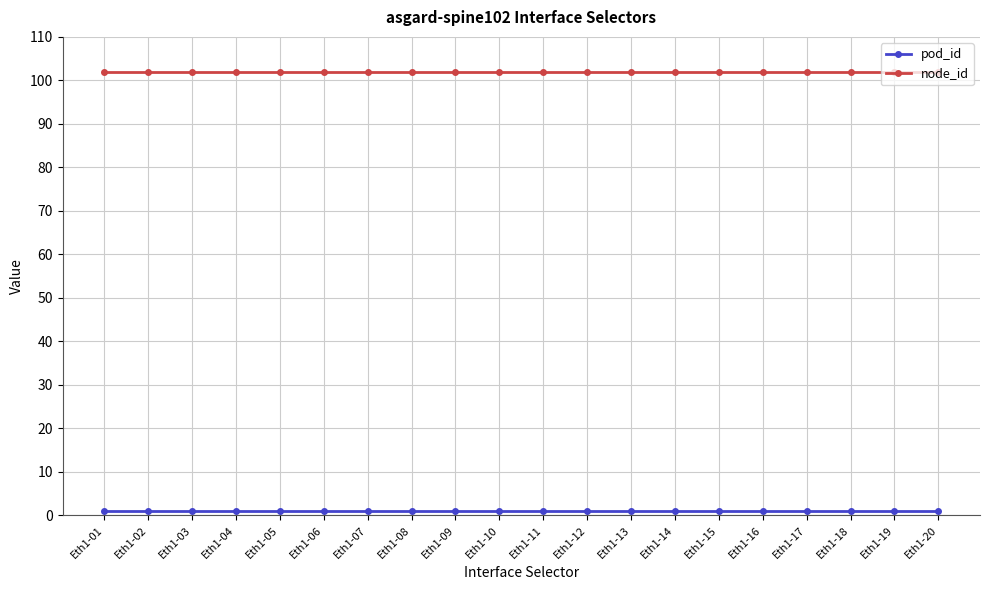

Which series has the largest total across all categories?

node_id